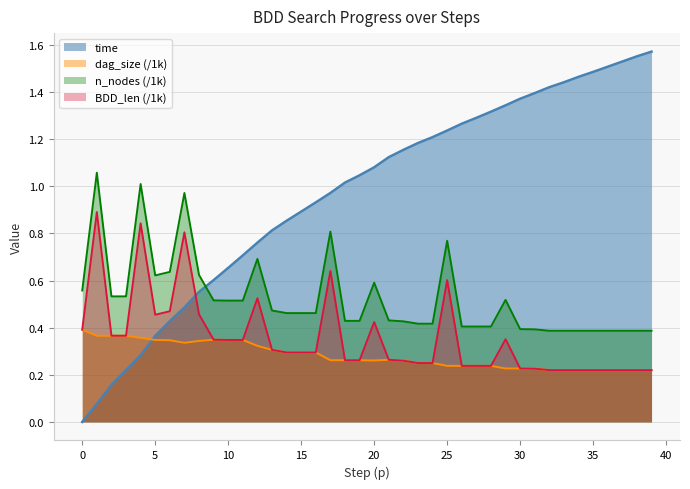

Where is dag_size nearest to the value 0?

32